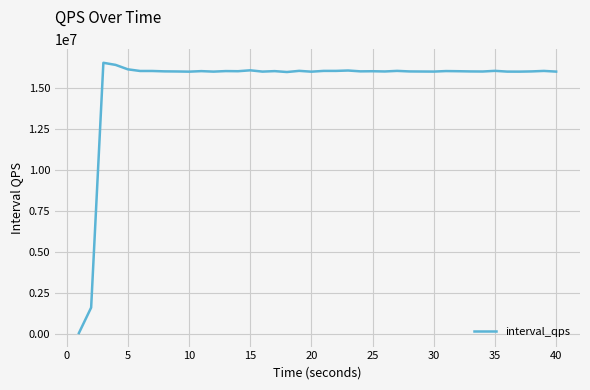

What is the greatest value displayed?

16510760